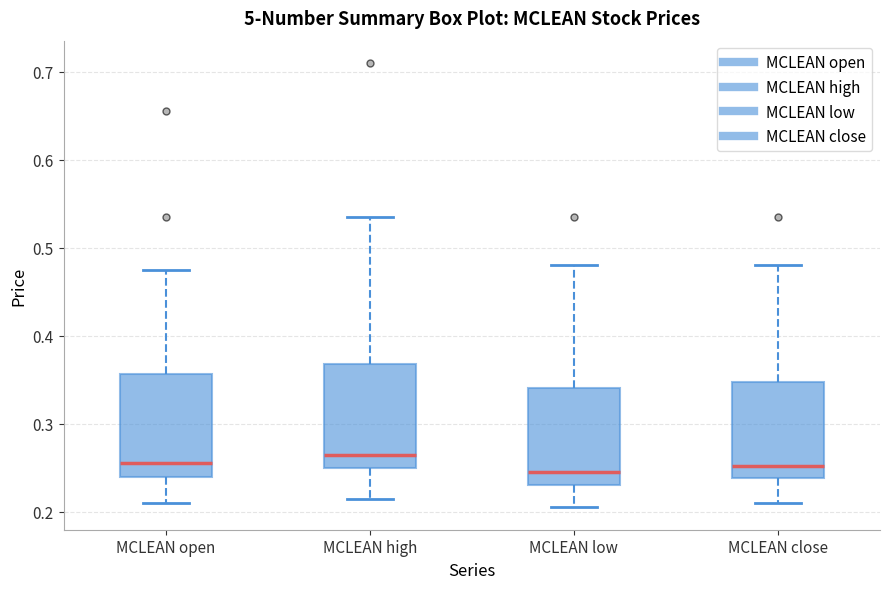

Reading left to right, read every box against the y-axis: the position of its median line, the range the box covers, and the ends of its whiskers. The values are not printed on the chart, so give them approximately, as read against the axis.

MCLEAN open: median 0.26, box 0.24 to 0.36, whiskers 0.21 to 0.48
MCLEAN high: median 0.27, box 0.25 to 0.37, whiskers 0.22 to 0.54
MCLEAN low: median 0.25, box 0.23 to 0.34, whiskers 0.21 to 0.48
MCLEAN close: median 0.25, box 0.24 to 0.35, whiskers 0.21 to 0.48